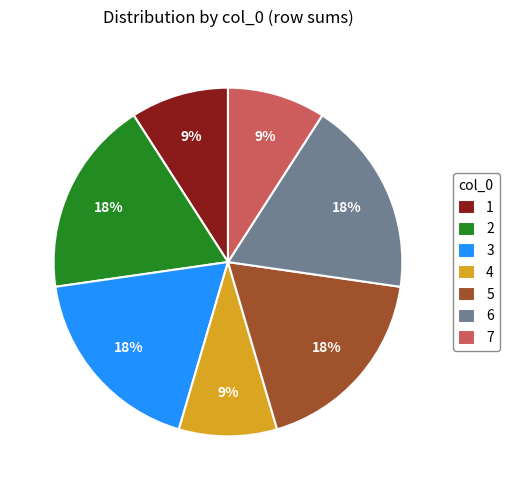

How many segments does this pie chart have?

7